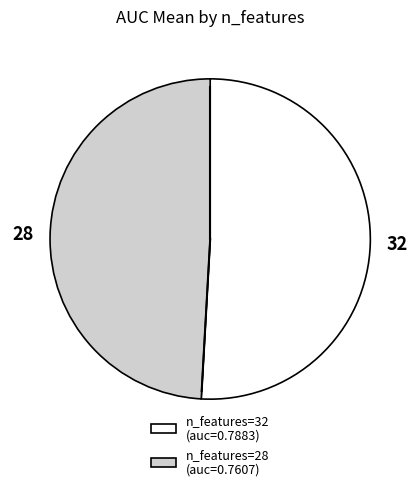

Count the number of slices in the pie.

2